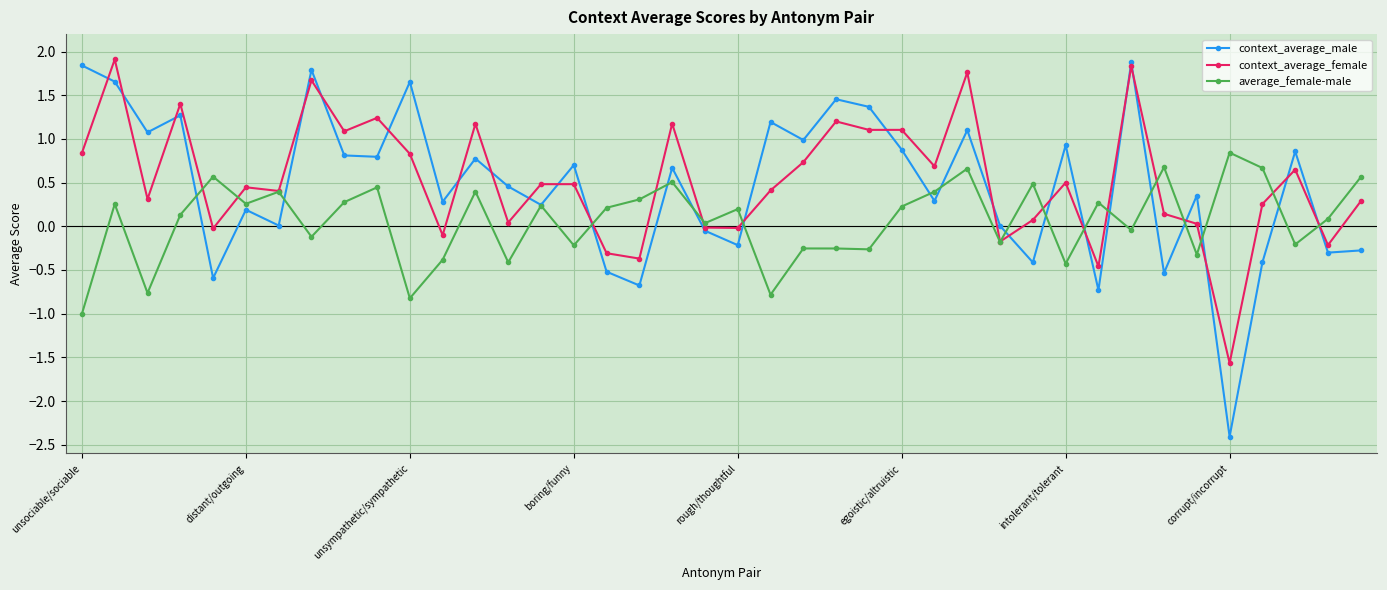

Which series has the widest spread of values?

context_average_male